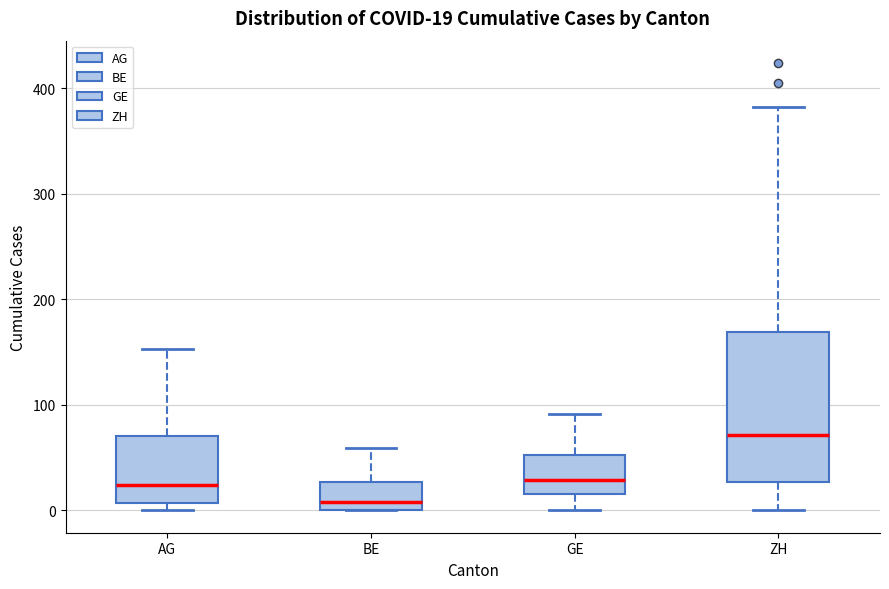

Which box has the highest median line?

ZH